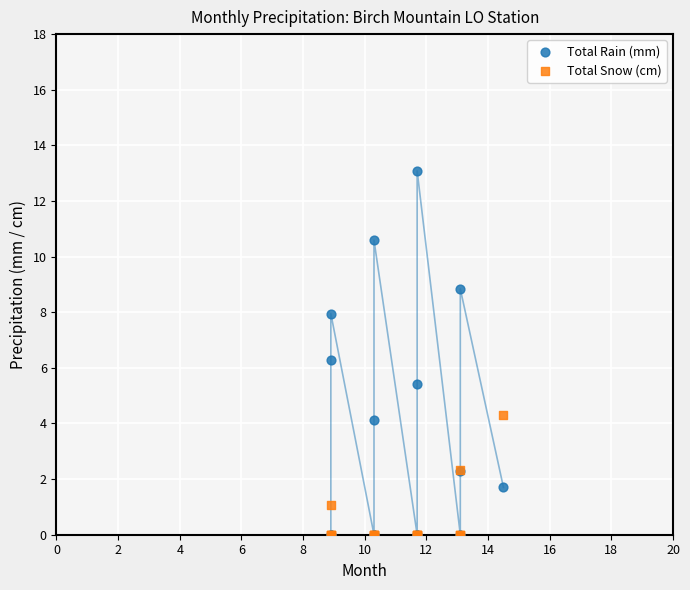

Which series contains the highest Y value?

Total Rain (mm)